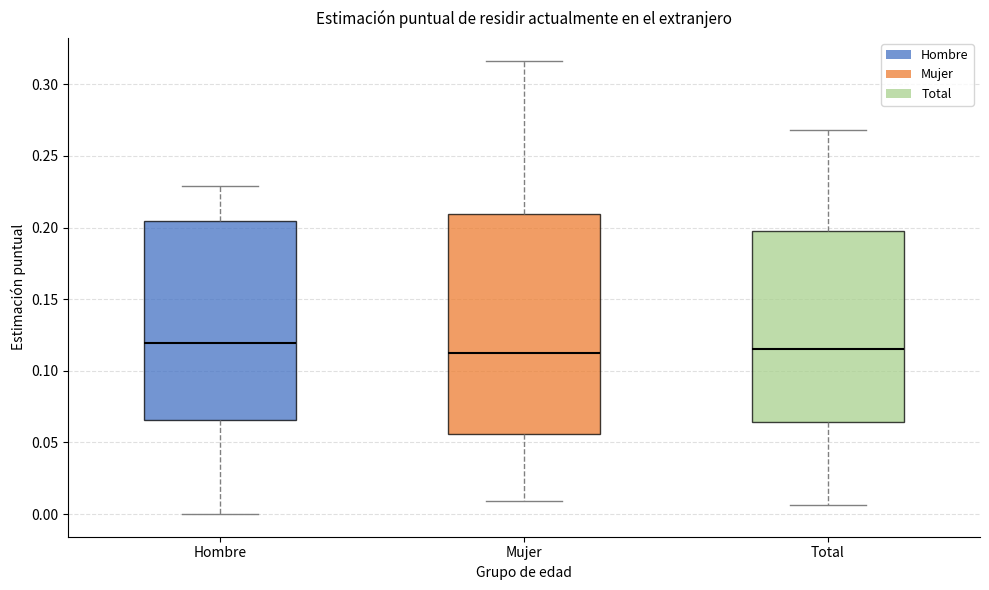

Where is the lower edge of the box for Total on the y-axis? The values are not printed on the chart, so give them approximately, as read against the axis.

0.065